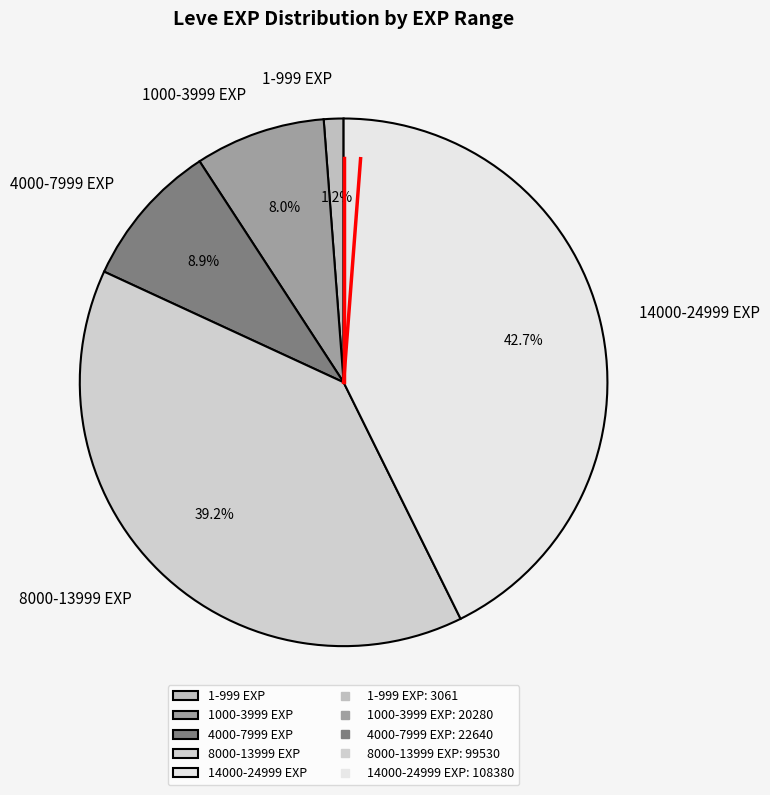

Which category has the smallest portion of the pie?

1-999 EXP